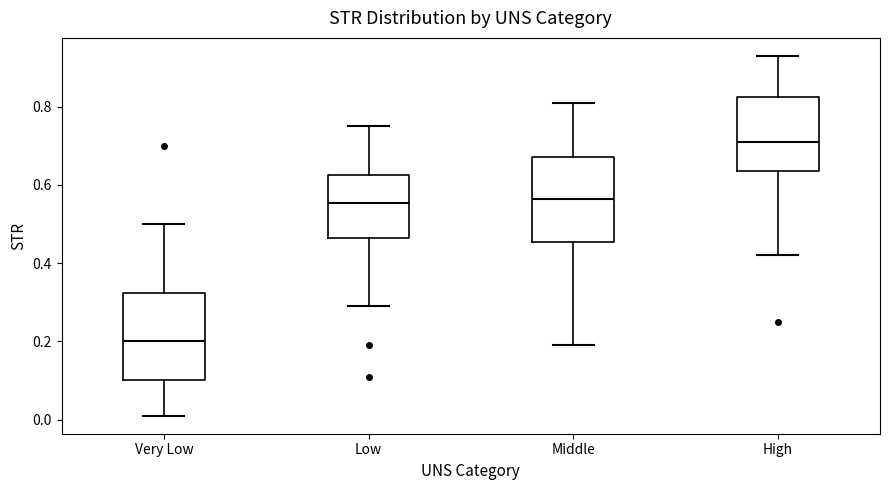

Which box has the highest median line?

High